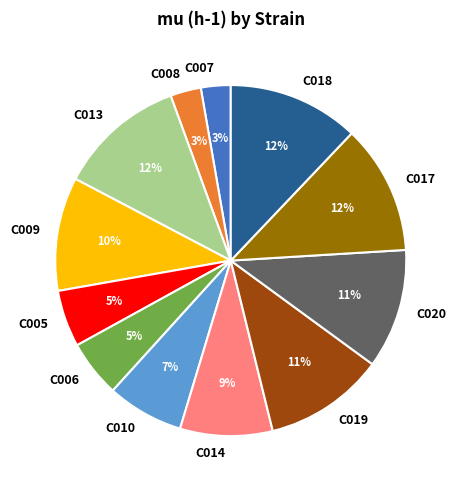

Is there any slice that represents more than half of the pie?

No